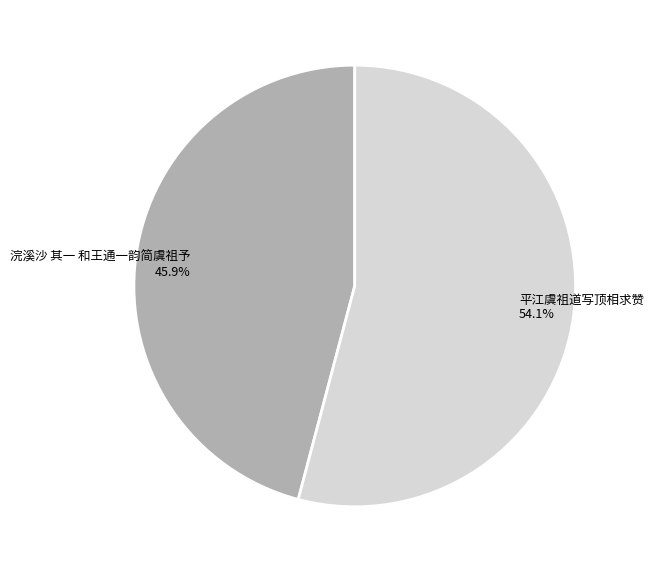

How many slices are in this pie chart?

2